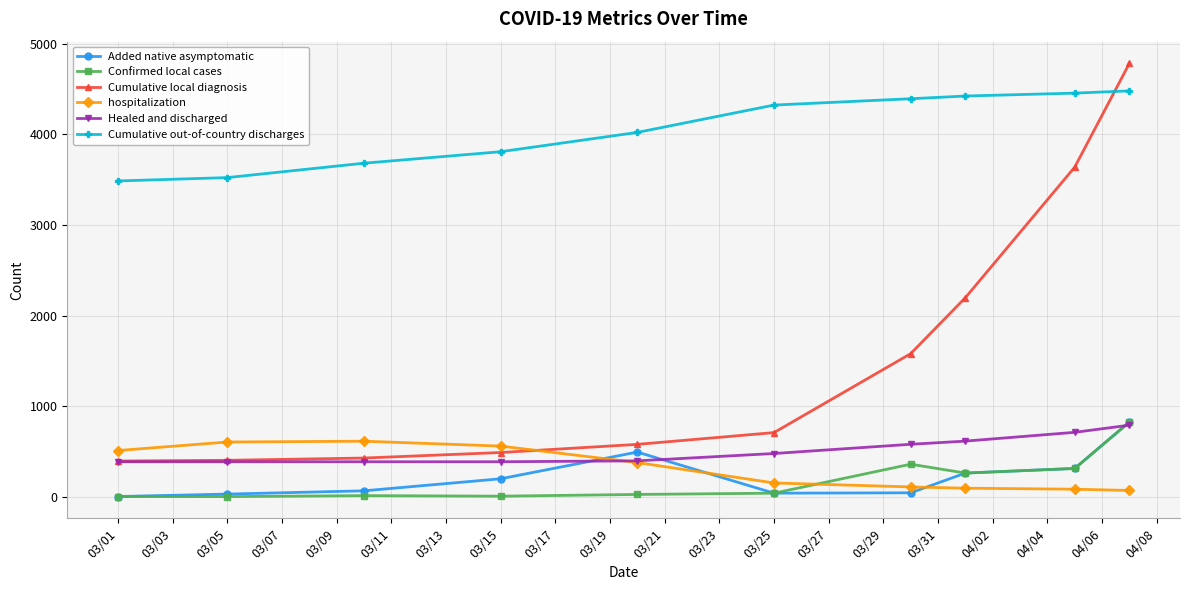

Which series has the widest spread of values?

Cumulative local diagnosis